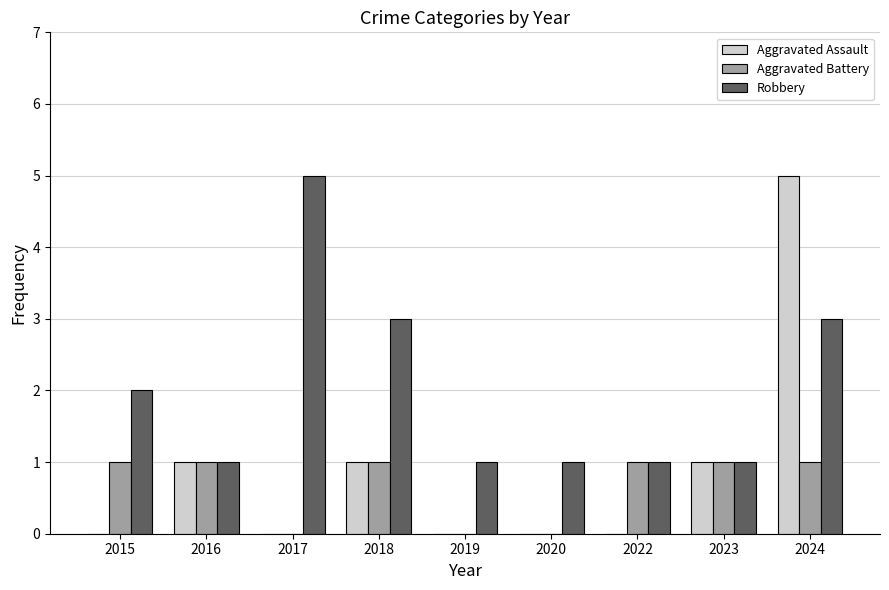

What is the sum of all Aggravated Battery values?

6